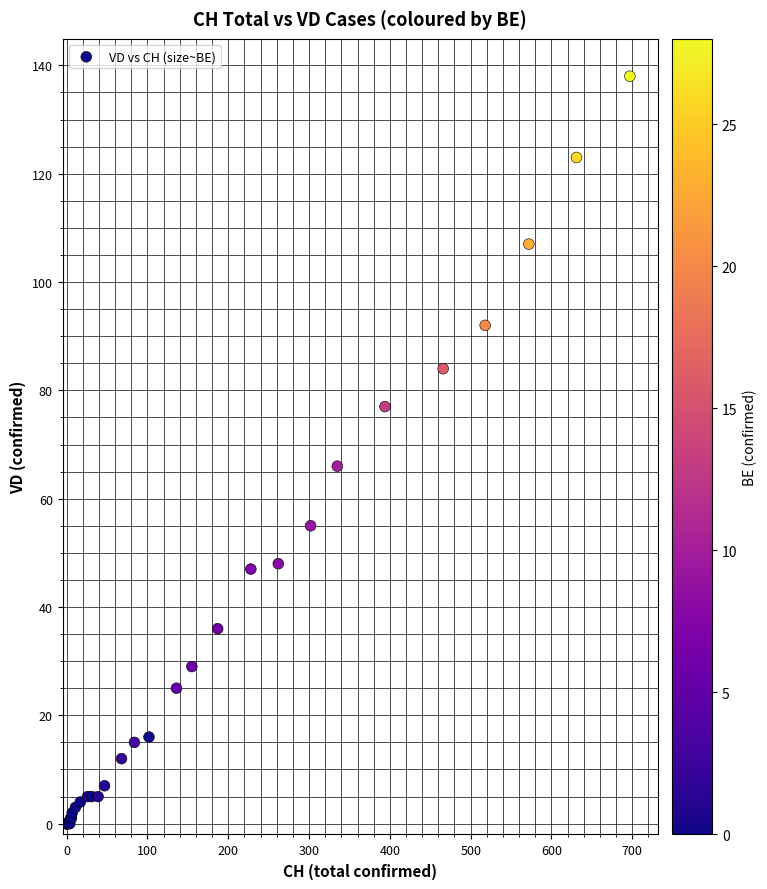

What Y value in the scatter plot is closest to 69?

66